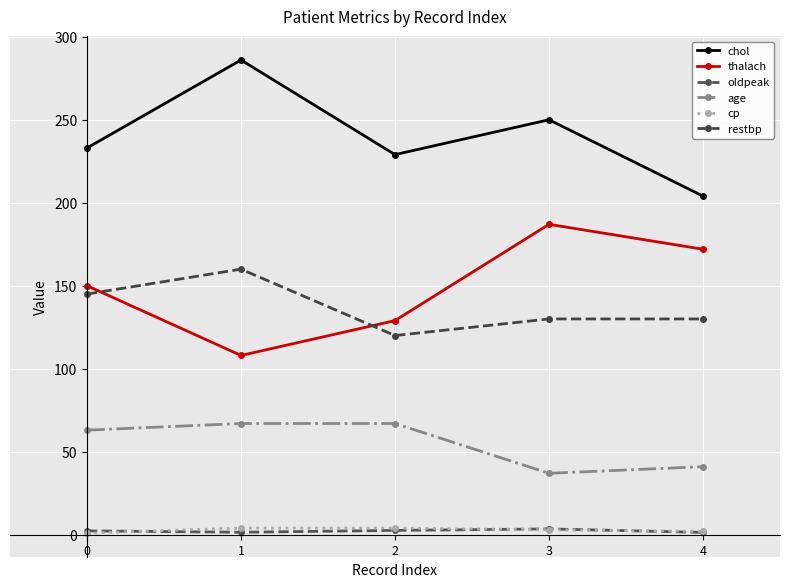

Does the chart display data point markers on the line(s)?

Yes